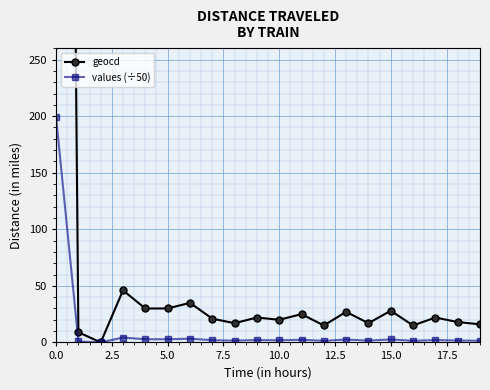

How many interior local peaks does the geocd series have?

7